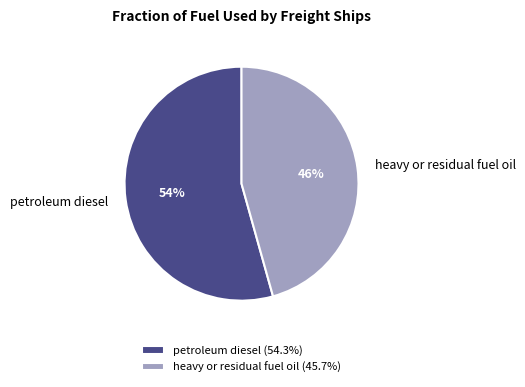

What percentage is the heavy or residual fuel oil slice, to the nearest percent?

46%